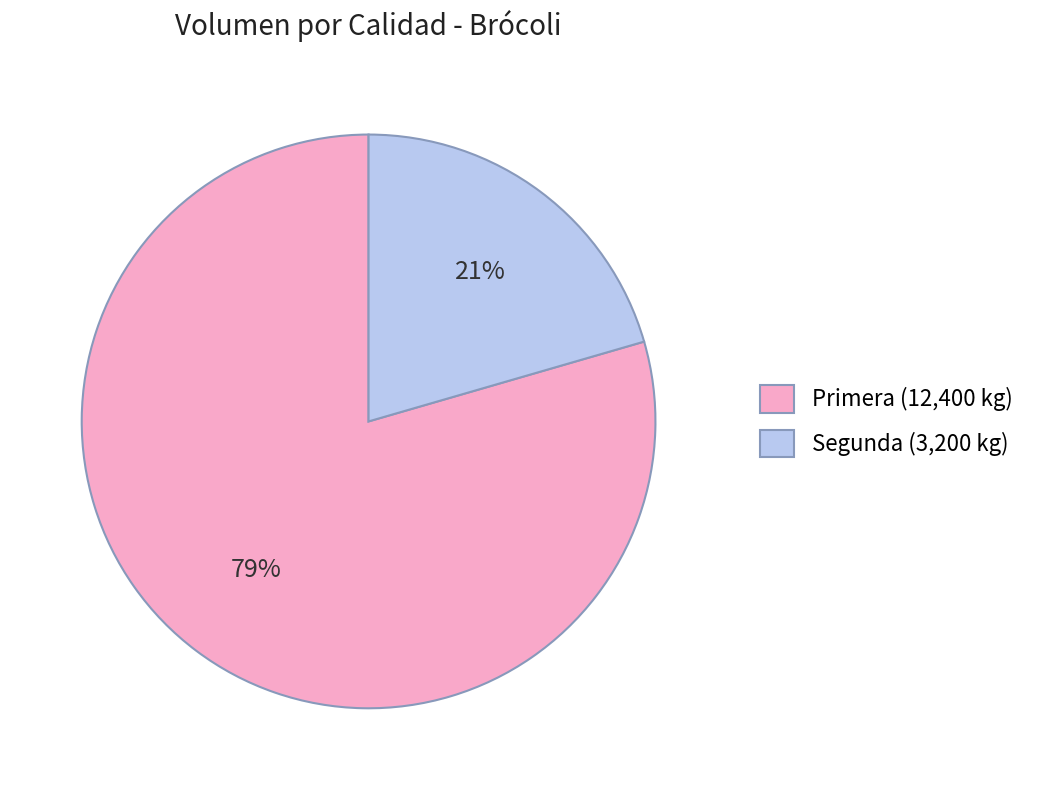

What percentage is the Primera slice, to the nearest percent?

79%